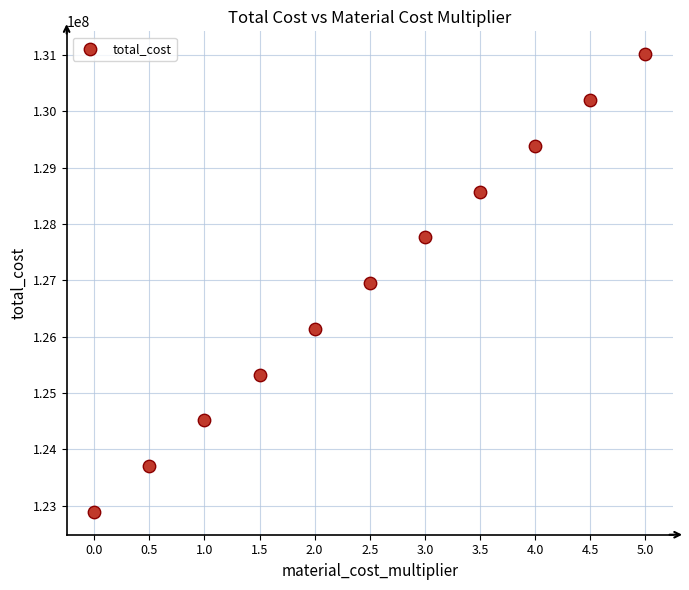

What is the average Y value?

126952259.8